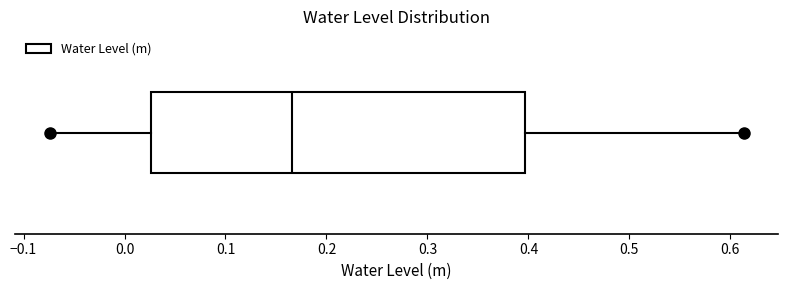

Read this box plot against the x-axis: the position of the median line, the range covered by the box, and the ends of both whiskers. The values are not printed on the chart, so give them approximately, as read against the axis.

median 0.17, box 0.03 to 0.40, whiskers -0.07 to 0.61